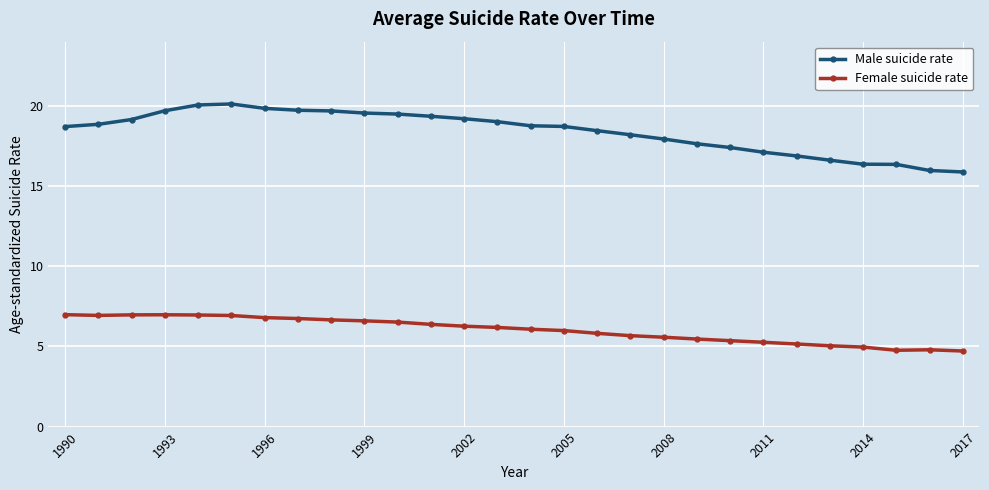

What is the smallest value displayed?

4.7